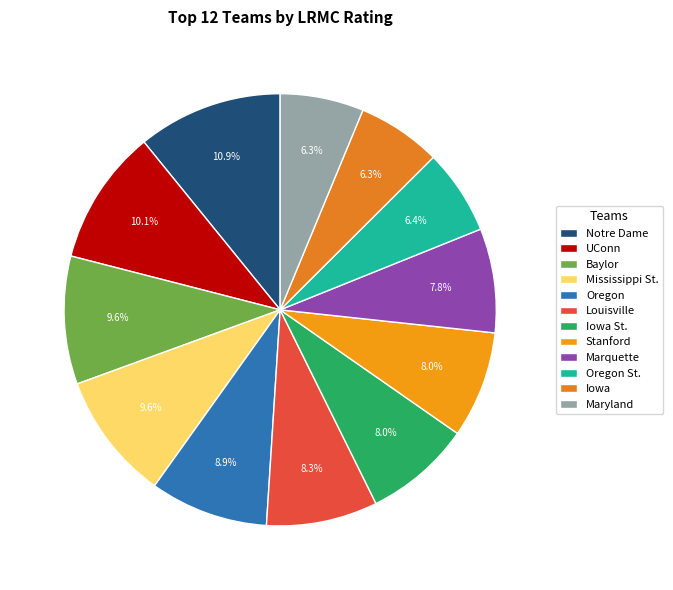

Does any single category account for the majority?

No